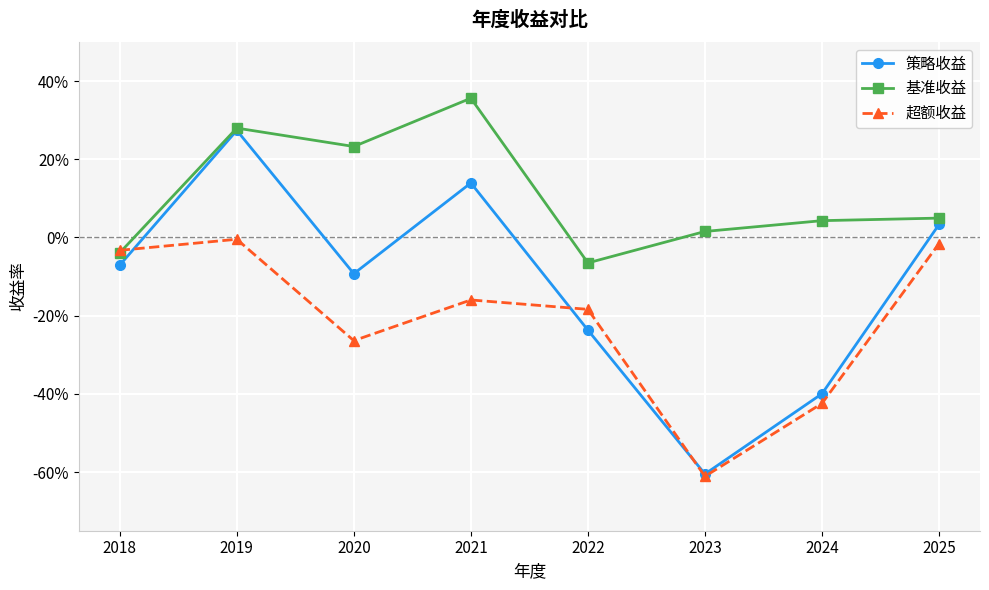

Where is 超额收益 nearest to the value 0?

2019